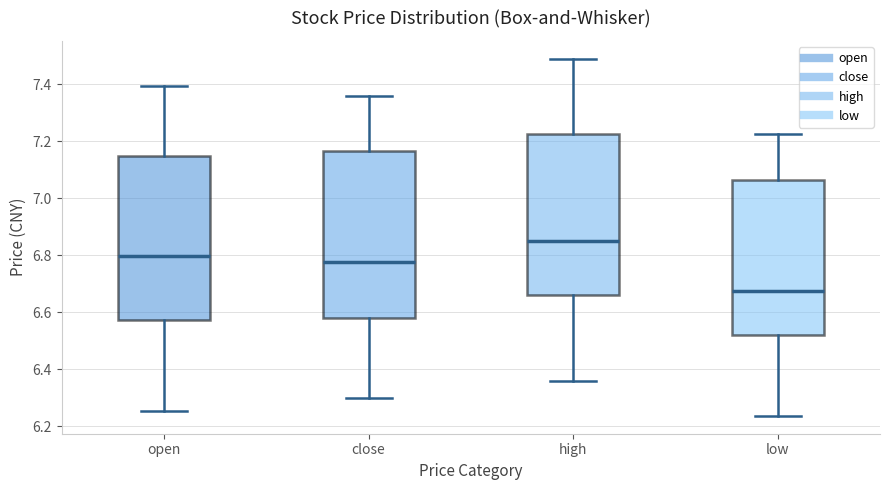

Reading left to right, read every box against the y-axis: the position of its median line, the range the box covers, and the ends of its whiskers. The values are not printed on the chart, so give them approximately, as read against the axis.

open: median 6.80, box 6.58 to 7.16, whiskers 6.26 to 7.40
close: median 6.78, box 6.58 to 7.16, whiskers 6.30 to 7.36
high: median 6.86, box 6.66 to 7.22, whiskers 6.36 to 7.50
low: median 6.68, box 6.52 to 7.06, whiskers 6.24 to 7.22